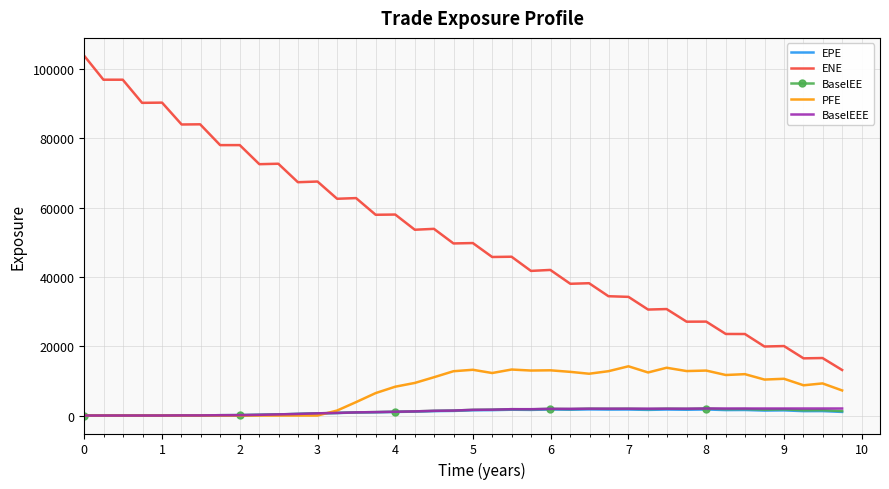

Which series has the largest range (max minus min)?

ENE